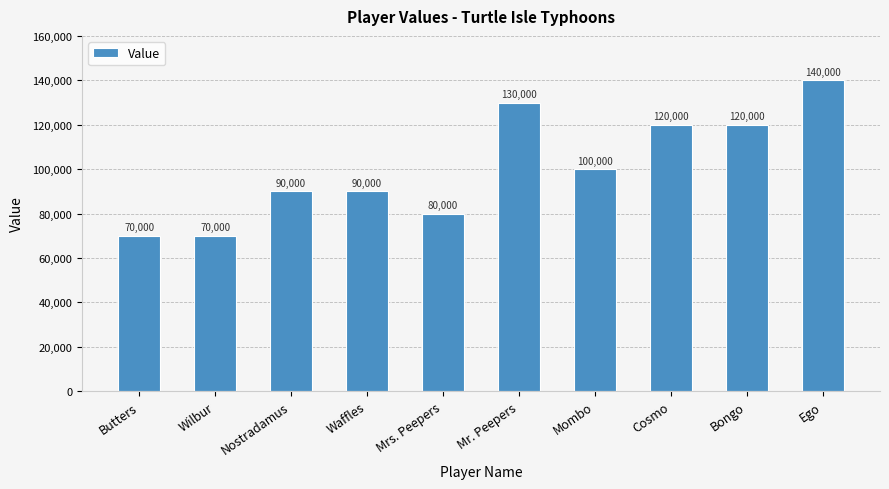

What is the label of the 6th bar from the left?

Mr. Peepers